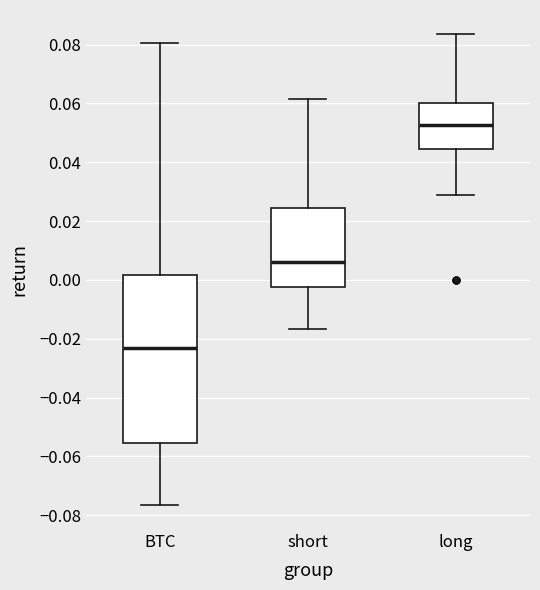

Where does the median line of the box for short sit on the y-axis? The values are not printed on the chart, so give them approximately, as read against the axis.

0.006